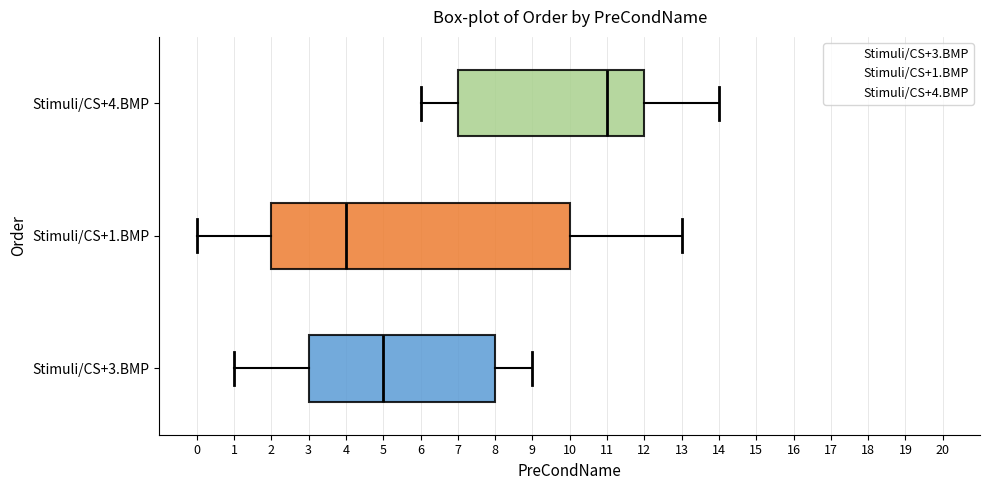

Comparing the boxes themselves (not the whiskers), which one is the widest?

Stimuli/CS+1.BMP